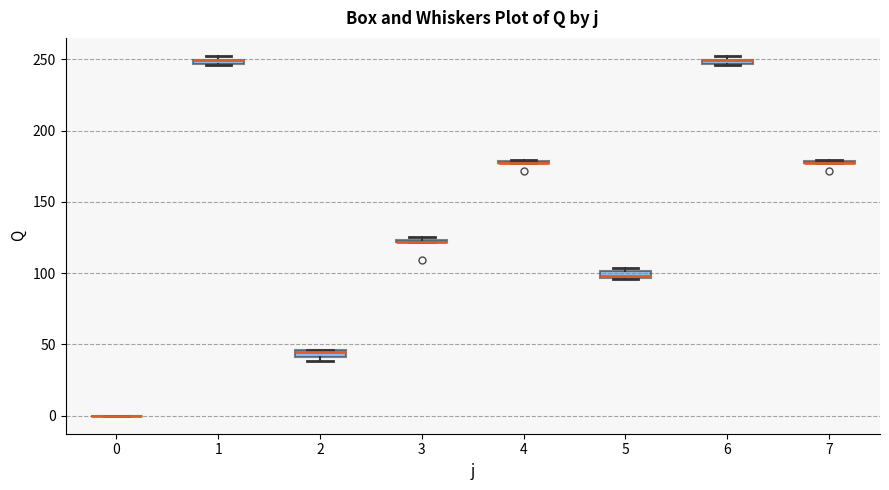

Where is the upper edge of the box at x = 5 on the y-axis? The values are not printed on the chart, so give them approximately, as read against the axis.

100